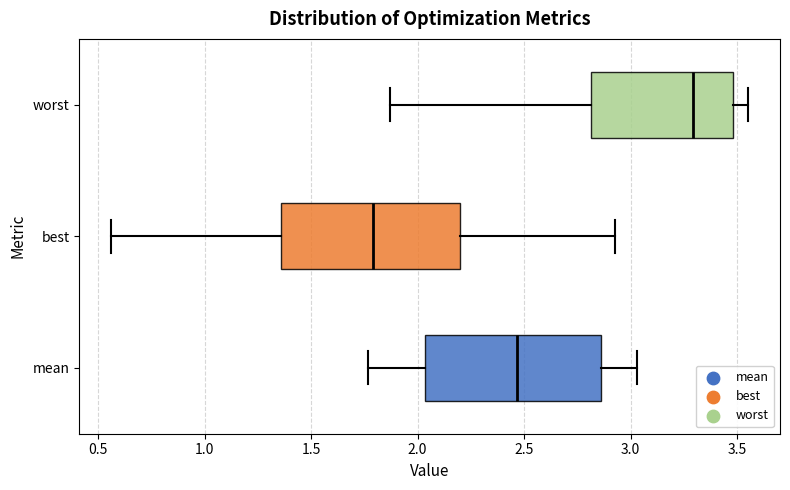

Reading bottom to top, transcribe this box plot: for each box, give where its median line is, the range the box spans, and where its two whiskers end, as read against the x-axis. The values are not printed on the chart, so give them approximately, as read against the axis.

mean: median 2.45, box 2.05 to 2.85, whiskers 1.75 to 3.05
best: median 1.80, box 1.35 to 2.20, whiskers 0.55 to 2.95
worst: median 3.30, box 2.80 to 3.50, whiskers 1.85 to 3.55